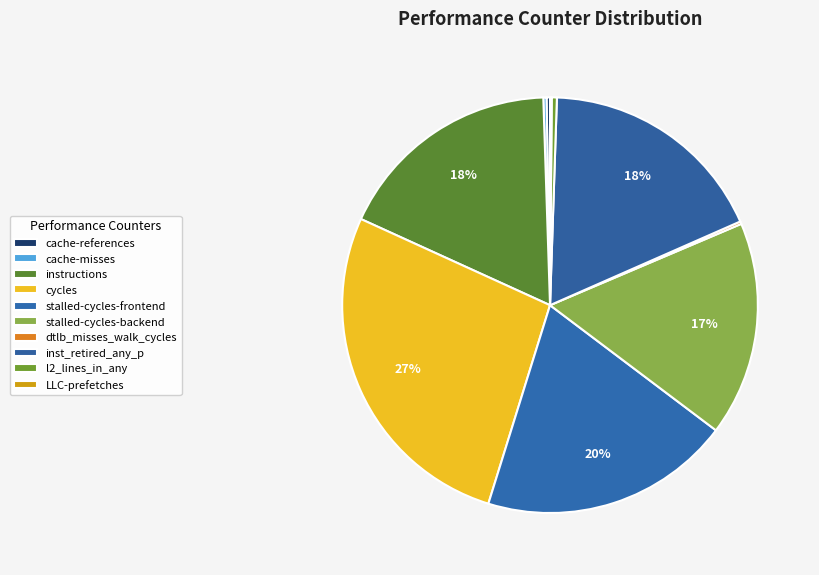

Is dtlb_misses_walk_cycles the majority of the pie?

No